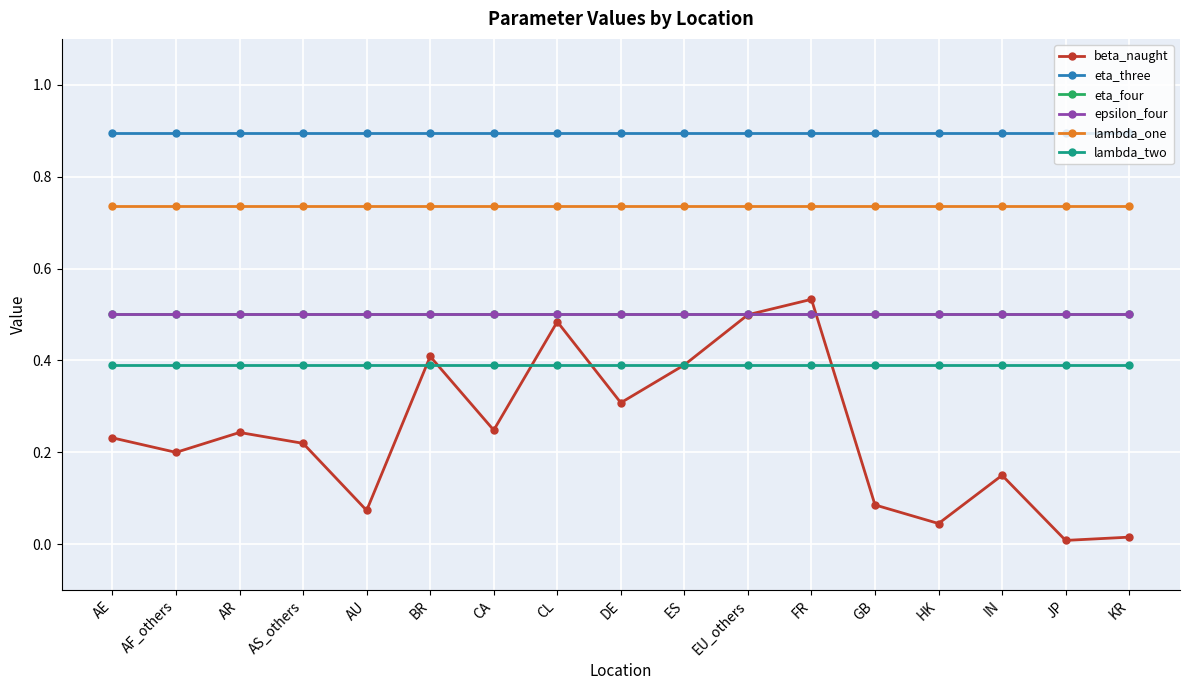

Which series has the largest total across all categories?

eta_three